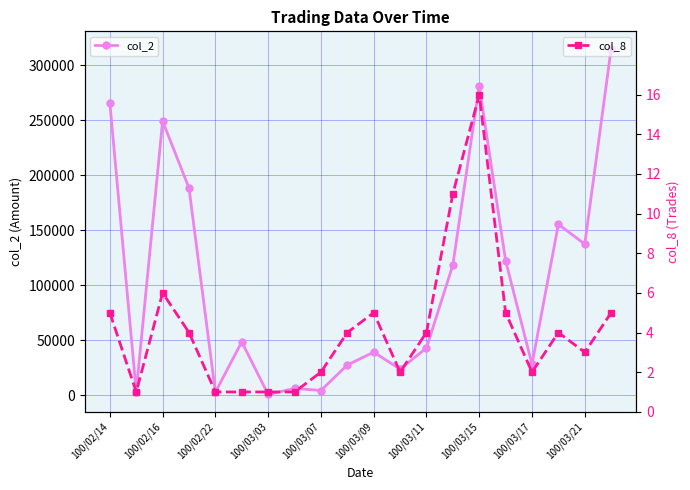

True or false: col_8 has more than 0 interior local peaks.

True